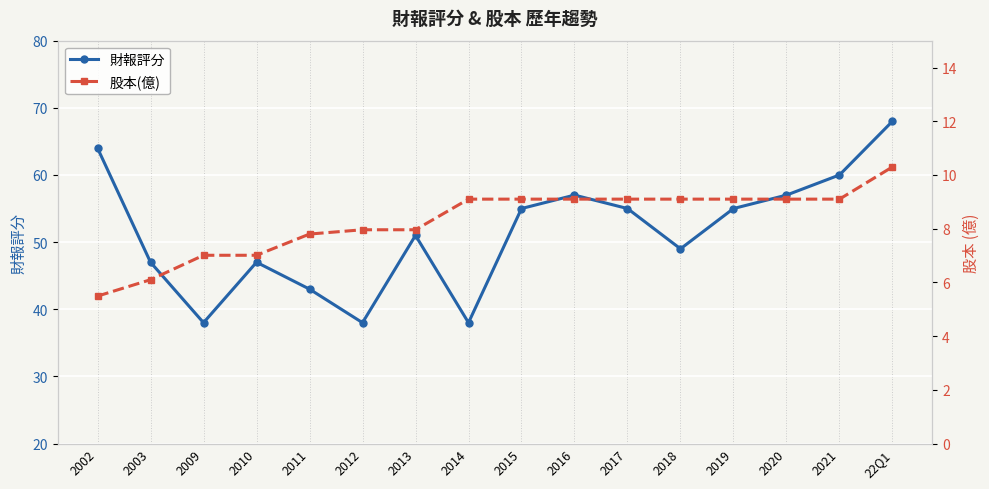

What is the label of the 4th point from the right?

2019